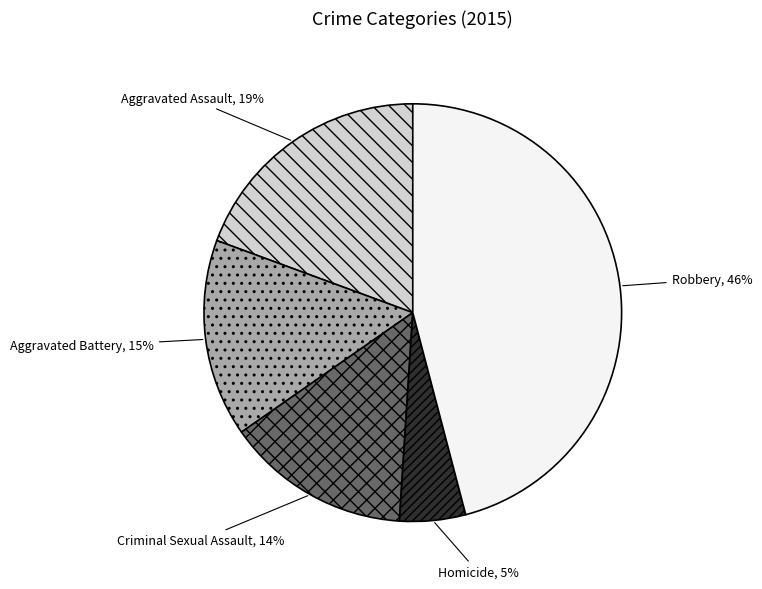

To the nearest percent, what is the difference between the Homicide and Criminal Sexual Assault slice percentages?

9%